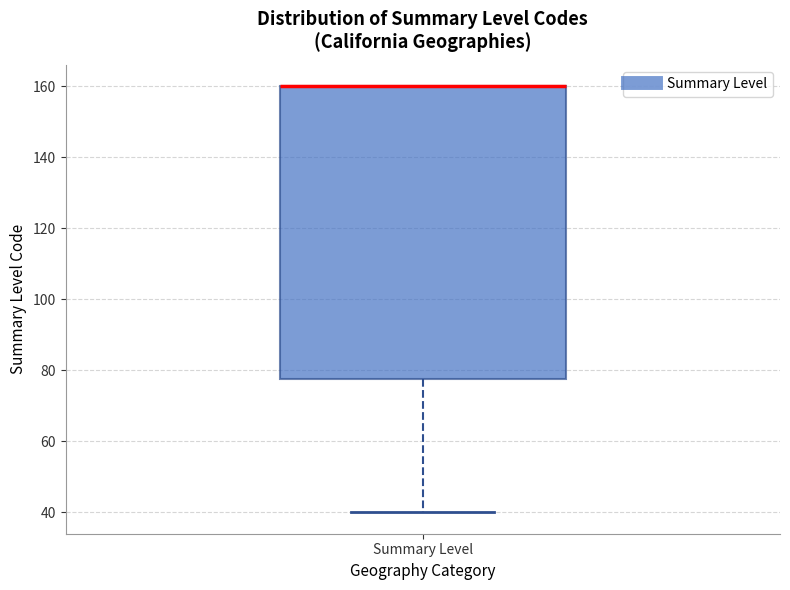

Transcribe this box plot: give where the median line is, the range the box spans, and where the two whiskers end, as read against the y-axis. The values are not printed on the chart, so give them approximately, as read against the axis.

median 160 (drawn on the box's upper edge), box 78 to 160, whiskers 40 to 160